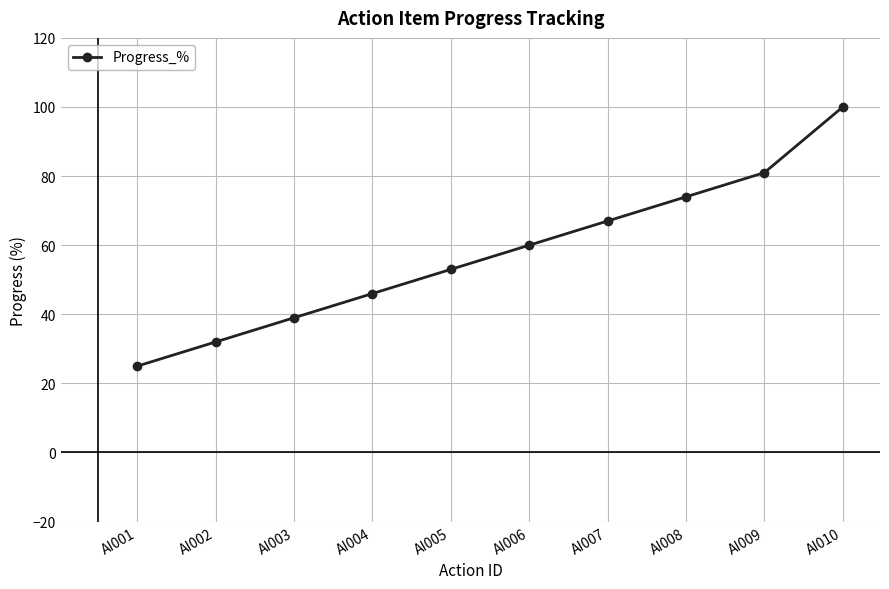

At which category does the chart reach its minimum across all series?

AI001